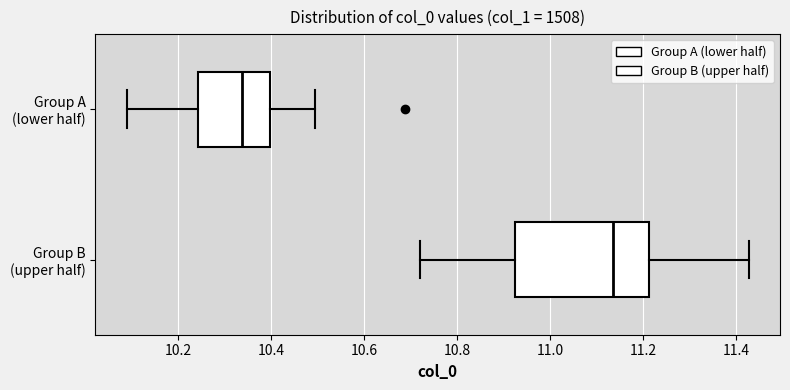

Reading bottom to top, read every box against the x-axis: the position of its median line, the range the box covers, and the ends of its whiskers. The values are not printed on the chart, so give them approximately, as read against the axis.

Group B (upper half): median 11.14, box 10.92 to 11.22, whiskers 10.72 to 11.42
Group A (lower half): median 10.34, box 10.24 to 10.40, whiskers 10.08 to 10.50